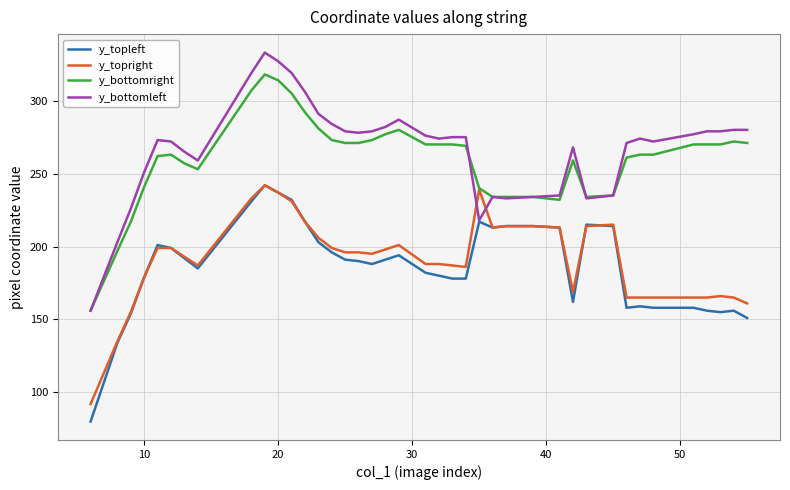

True or false: y_bottomleft and y_topright intersect in this chart.

True